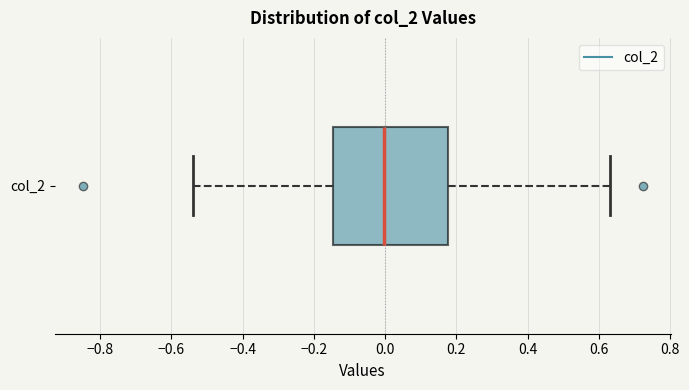

Transcribe this box plot: give where the median line is, the range the box spans, and where the two whiskers end, as read against the x-axis. The values are not printed on the chart, so give them approximately, as read against the axis.

median 0.00, box -0.14 to 0.18, whiskers -0.54 to 0.64